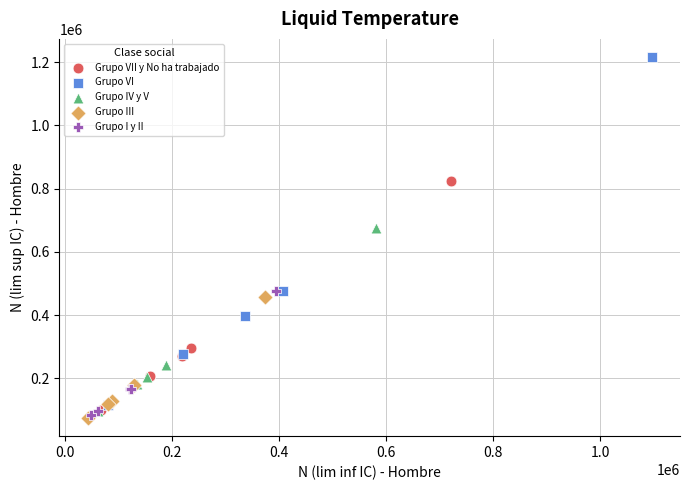

Which series reaches the maximum Y coordinate?

Grupo VI